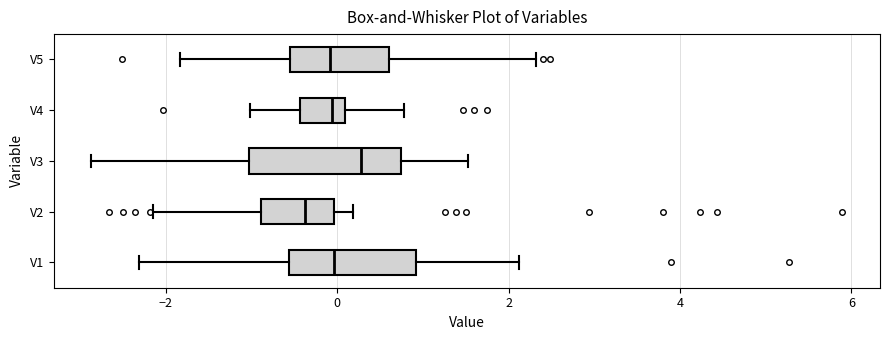

Where is the right edge of the box for V4 on the x-axis? The values are not printed on the chart, so give them approximately, as read against the axis.

0.0